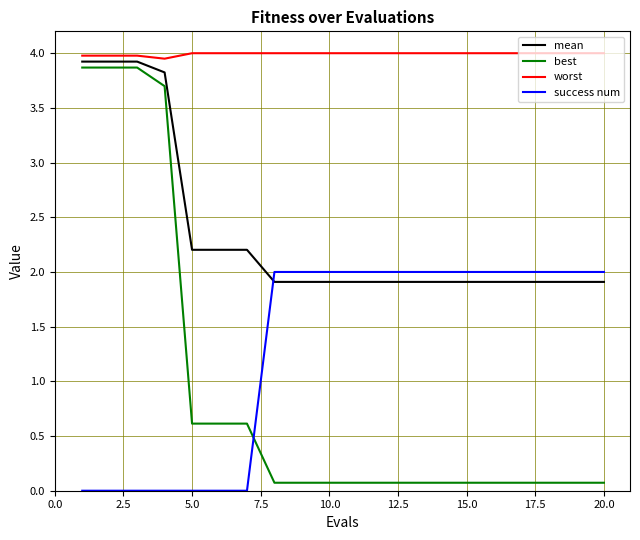

What is the difference between the maximum and minimum values in the worst series?

0.1